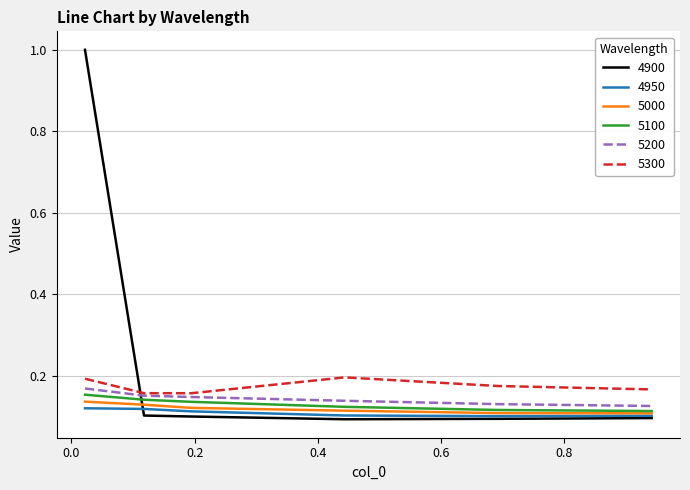

Which series has the widest spread of values?

4900